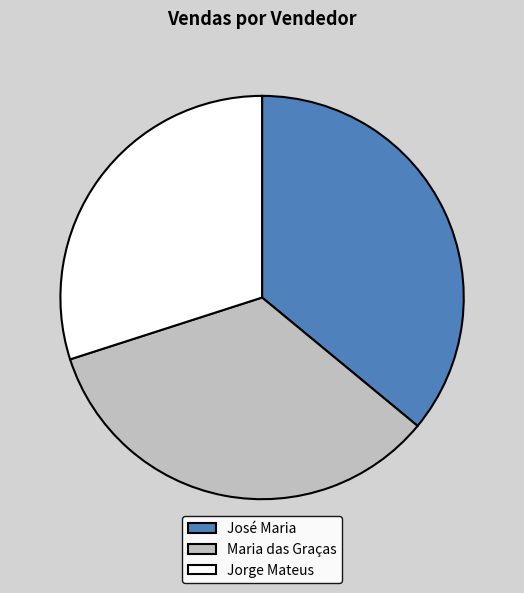

How many segments does this pie chart have?

3